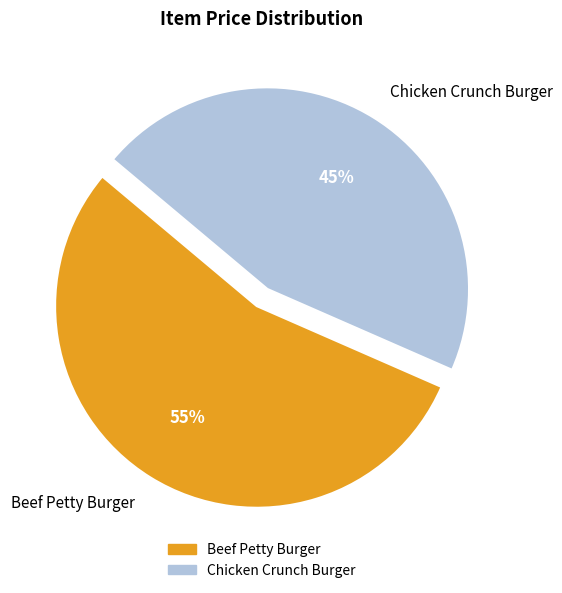

Combined, do Beef Petty Burger and Chicken Crunch Burger account for over 50%?

Yes